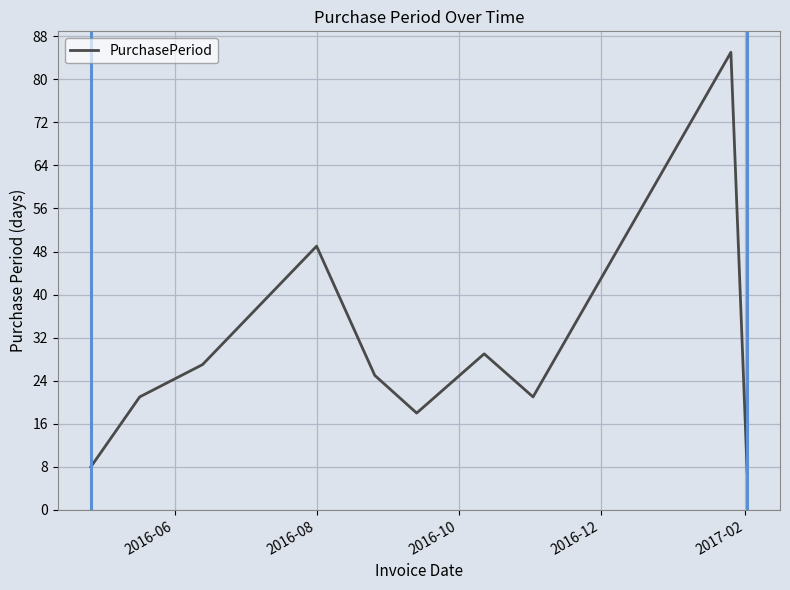

What is the smallest value displayed?

7